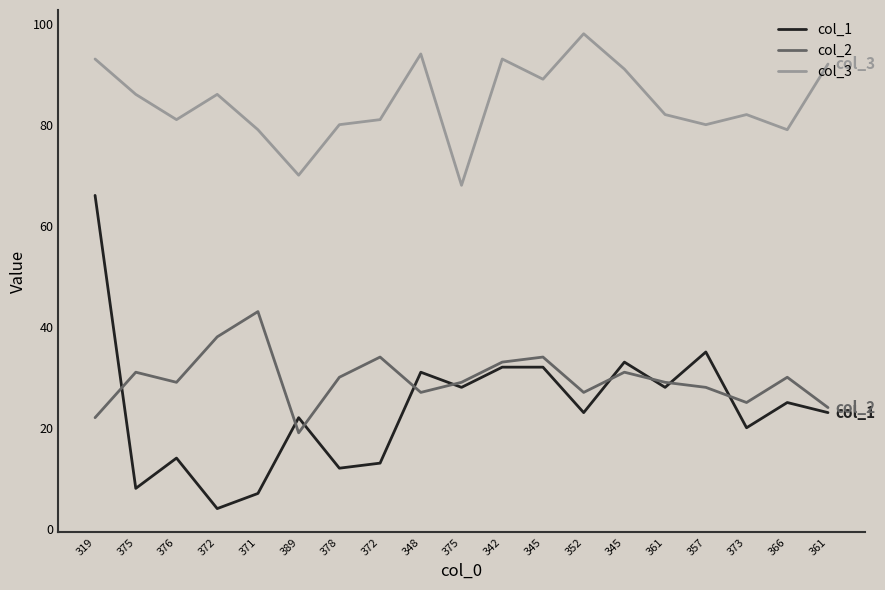

Which category has the highest value across all series?

352